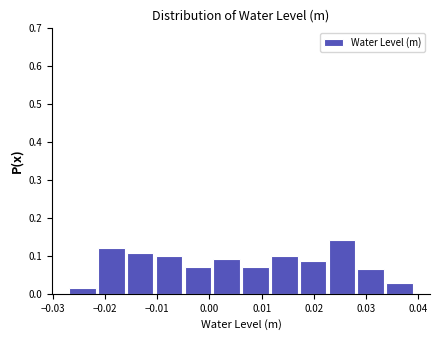

Reading left to right, transcribe this chart: for each bar, give the range it covers on the x-axis and its height. Neither the bar edges nor the heights are printed on the chart, so give them approximately, as read against the axes.

-0.027 to -0.022: 0.01
-0.022 to -0.016: 0.12
-0.016 to -0.011: 0.11
-0.011 to -0.005: 0.10
-0.005 to 0.001: 0.07
0.001 to 0.006: 0.09
0.006 to 0.012: 0.07
0.012 to 0.017: 0.10
0.017 to 0.023: 0.09
0.023 to 0.028: 0.14
0.028 to 0.034: 0.06
0.034 to 0.039: 0.03